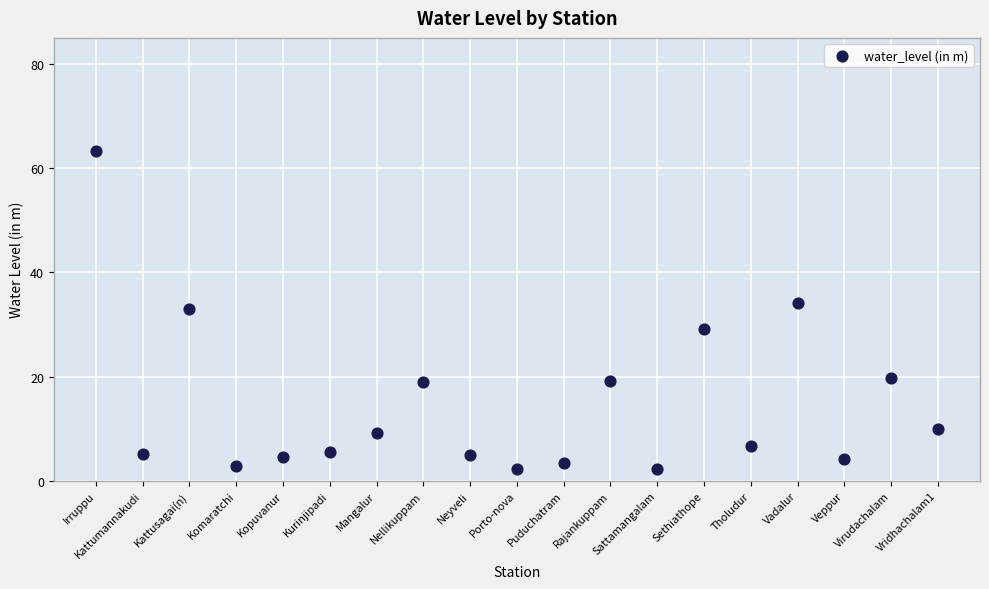

What is the range of X values (max minus min)?

18.0